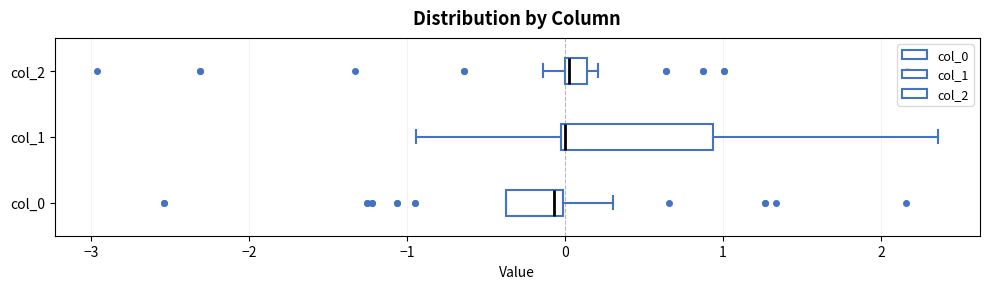

Where does the left whisker of the box for col_2 end on the x-axis? The values are not printed on the chart, so give them approximately, as read against the axis.

-0.1